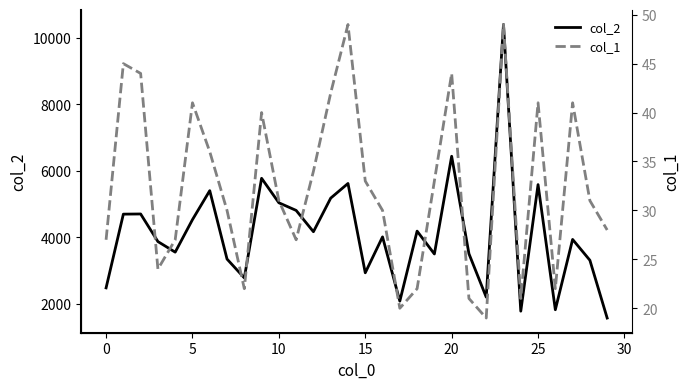

What is the average value of the col_2 series?

4105